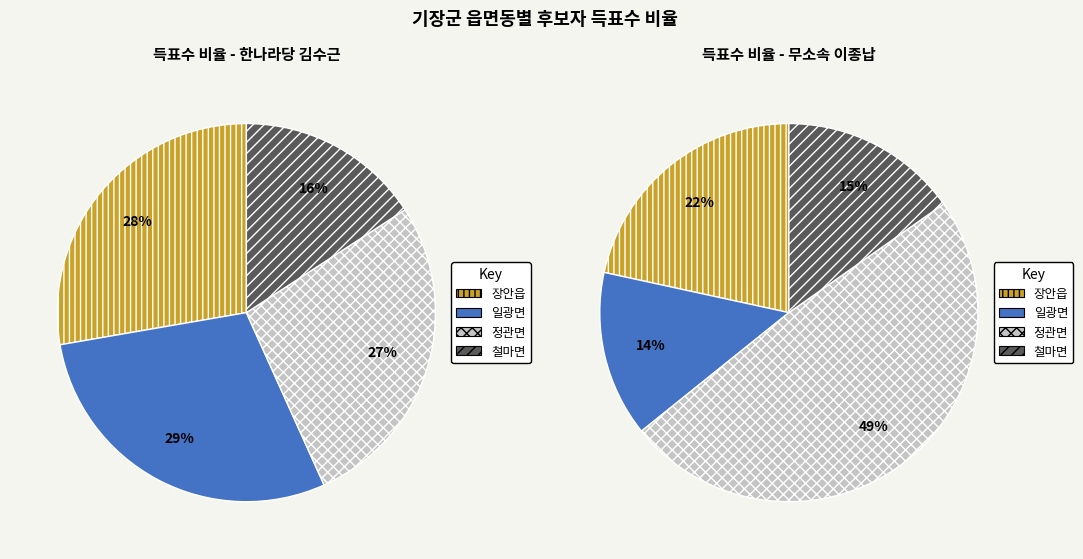

Which series changed the most between 일광면 and 정관면?

무소속이종납